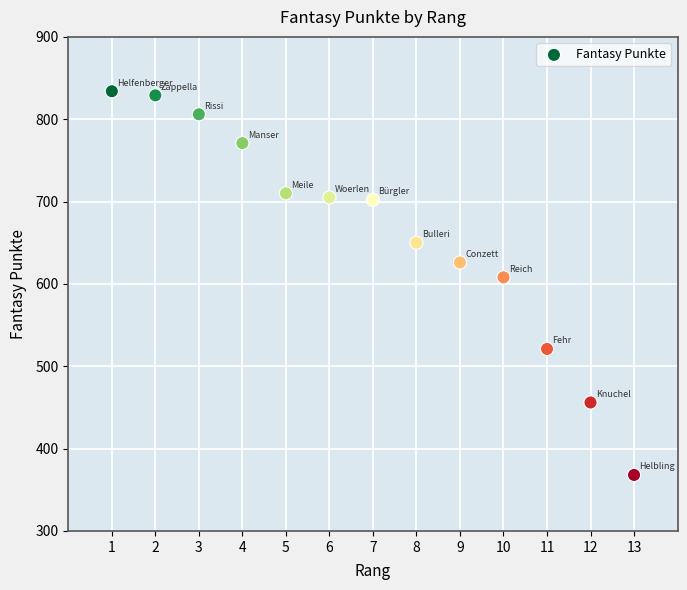

What is the range of Y values (max minus min)?

466